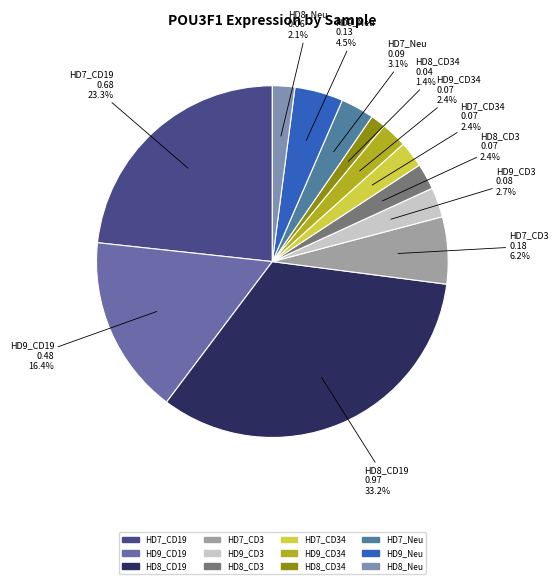

Which slice is the smallest?

HD8_CD34